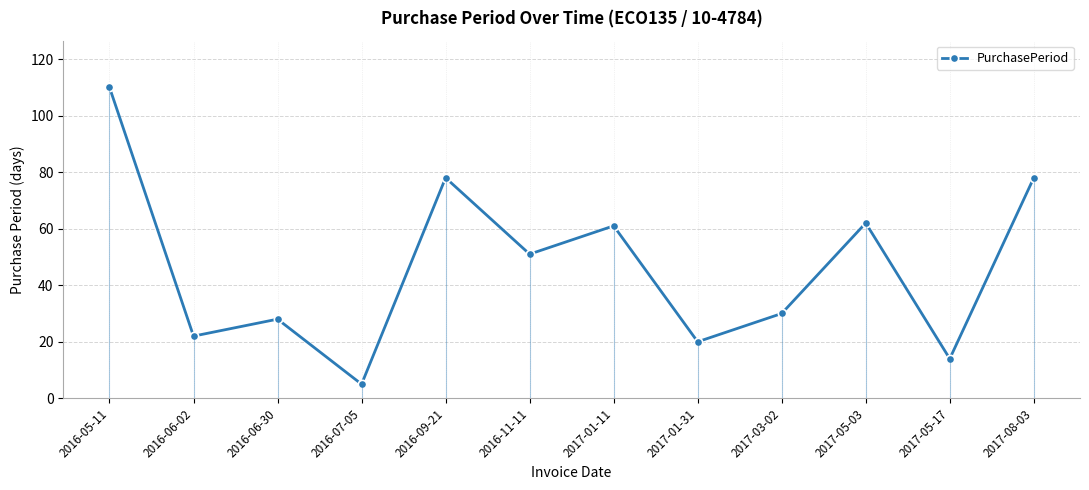

True or false: the data has more than 1 interior local peaks.

True